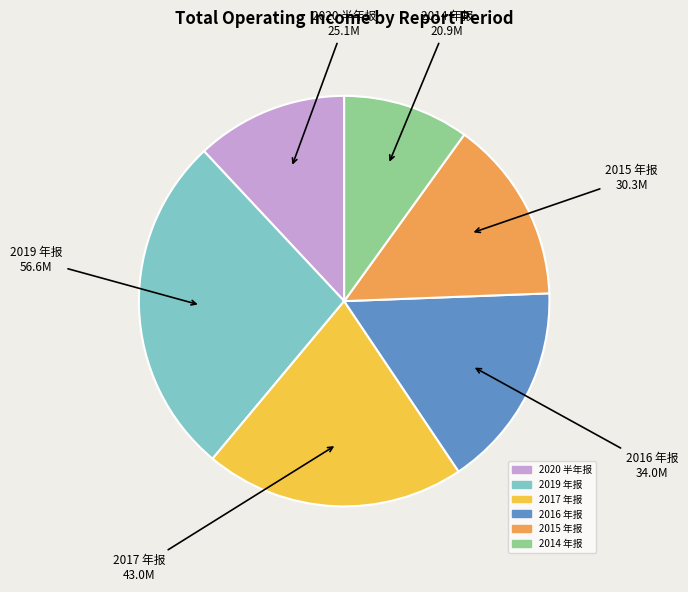

Is it true that 2019 年报 is 19% of the pie?

False